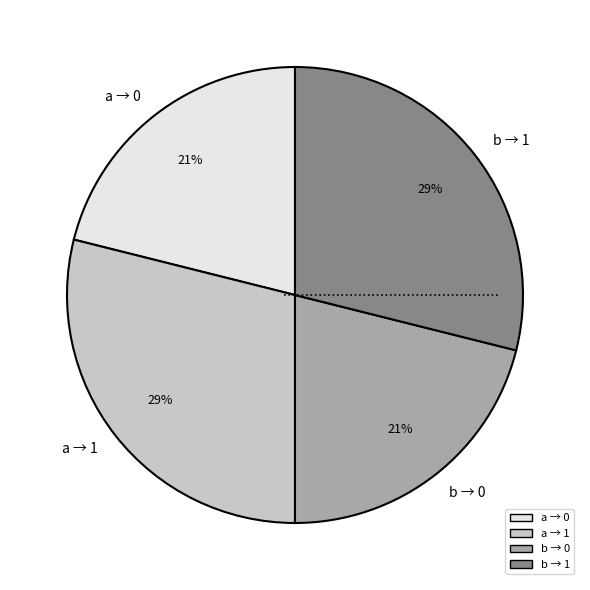

Is a → 0 the majority of the pie?

No